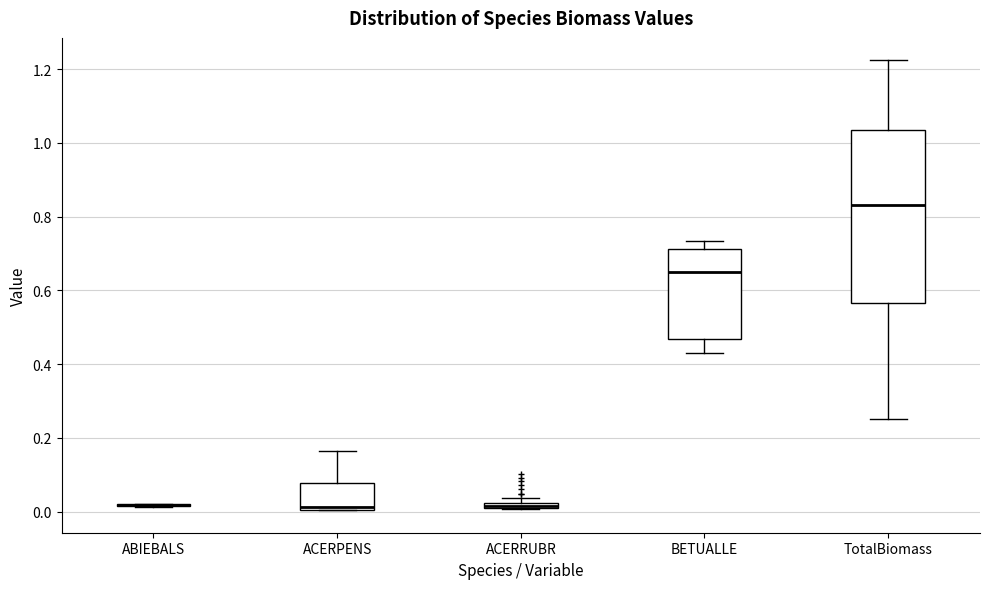

Where is the upper edge of the box for ACERRUBR on the y-axis? The values are not printed on the chart, so give them approximately, as read against the axis.

0.02